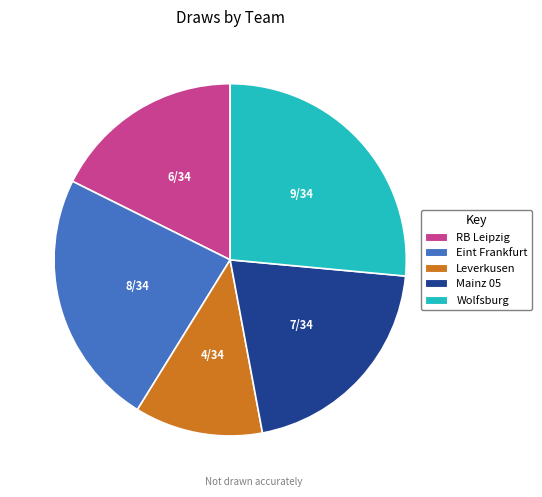

Is it true that Wolfsburg is 26% of the pie?

True